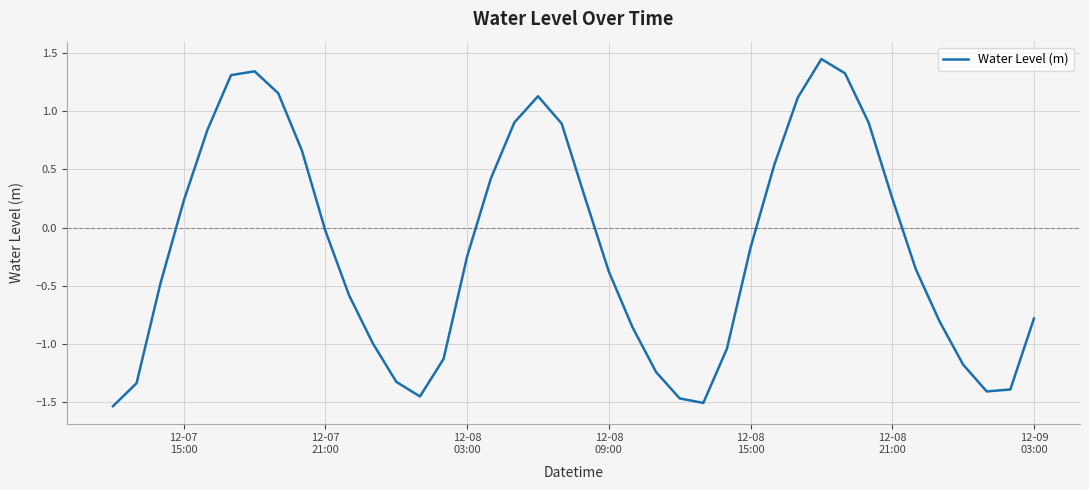

What is the difference between the maximum and minimum values?

3.0